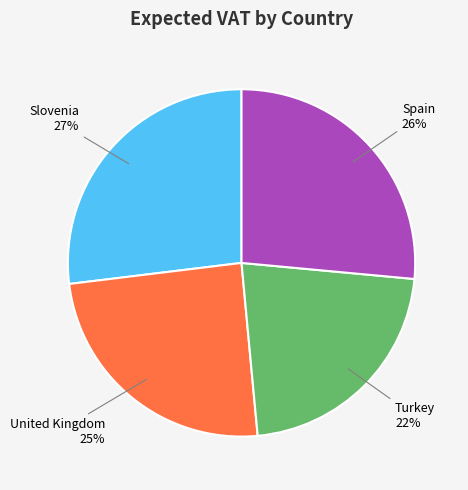

Count the number of slices in the pie.

4